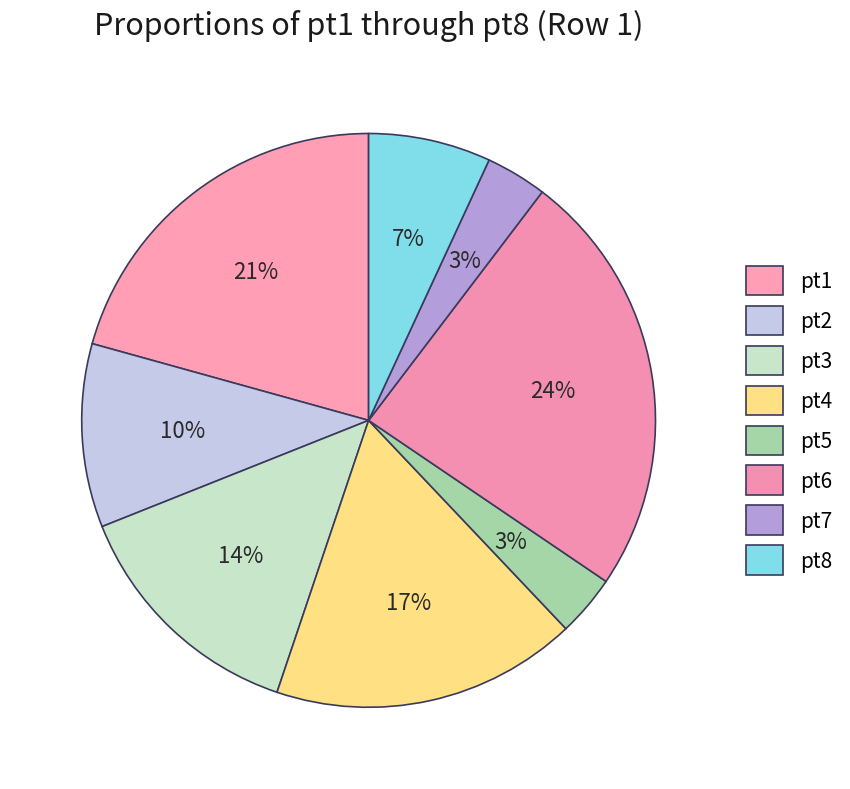

How many slices are in this pie chart?

8